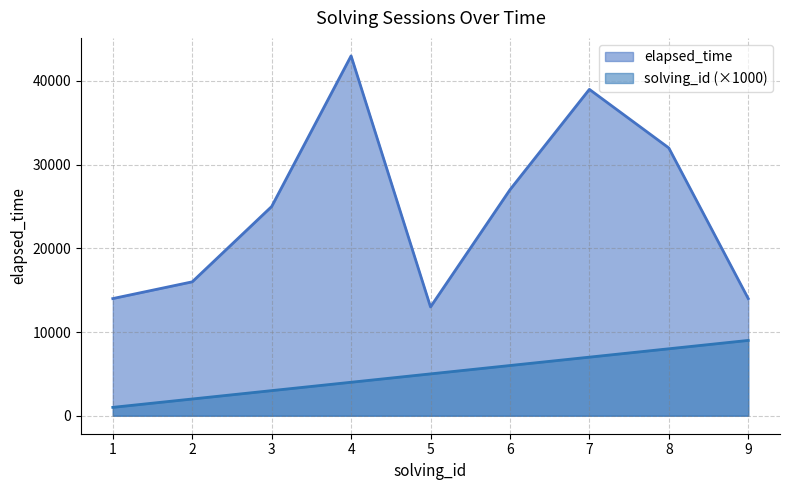

True or false: solving_id and elapsed_time intersect in this chart.

False